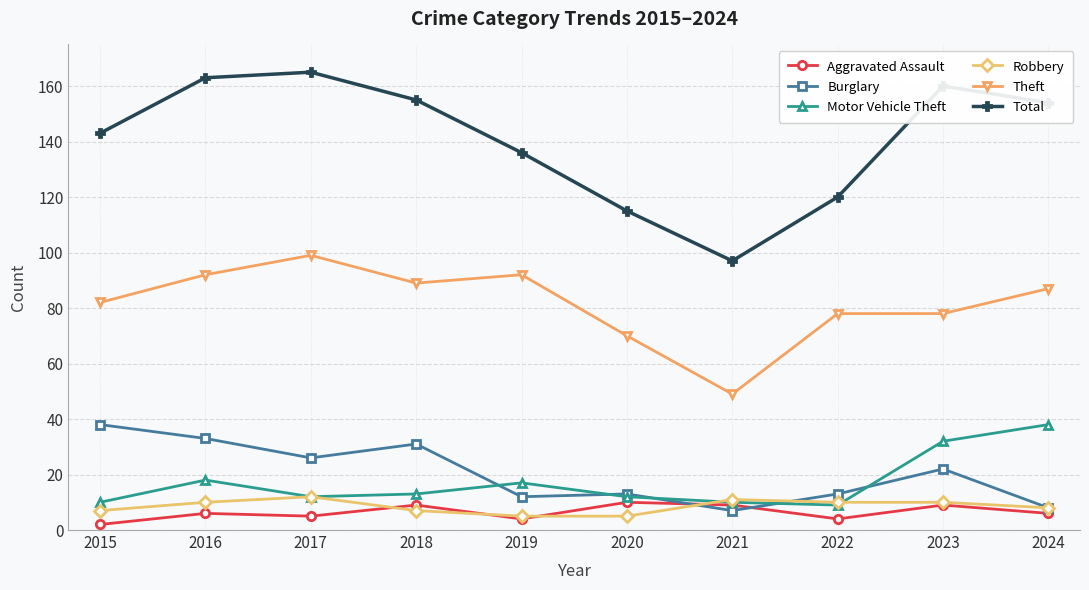

What is the difference between the Burglary values at 2022 and 2024?

5